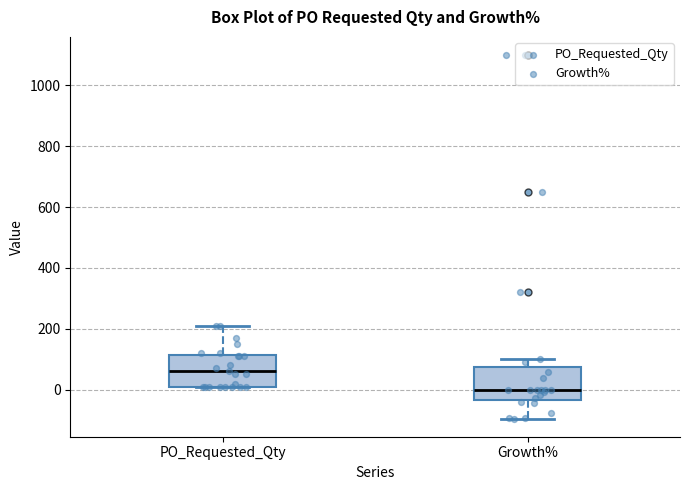

Reading left to right, read every box against the y-axis: the position of its median line, the range the box covers, and the ends of its whiskers. The values are not printed on the chart, so give them approximately, as read against the axis.

PO_Requested_Qty: median 60, box 20 to 120, whiskers 20 to 220
Growth%: median 0, box -40 to 80, whiskers -100 to 100